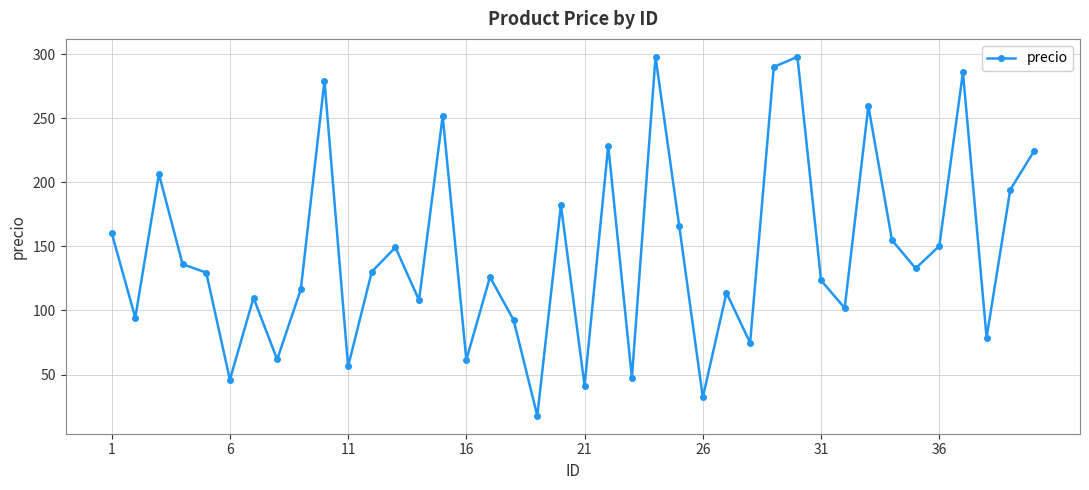

Is this an area chart (filled region under the line)?

No